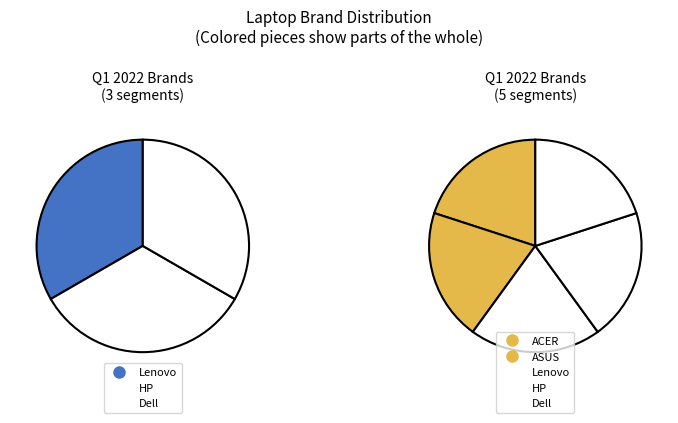

Does any single category account for the majority?

No